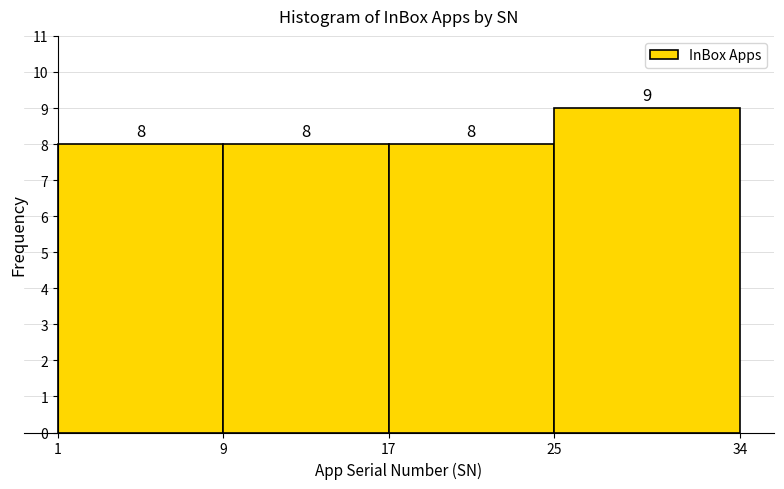

Reading left to right, list every bar in this chart as the range it spans on the x-axis followed by its height.

1 to 9: 8
9 to 17: 8
17 to 25: 8
25 to 34: 9